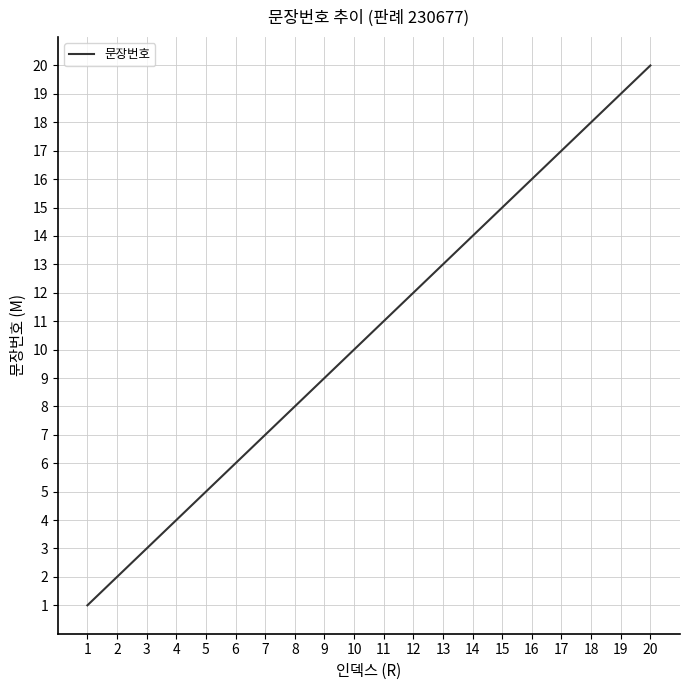

Which has a higher value, 3 or 8?

8